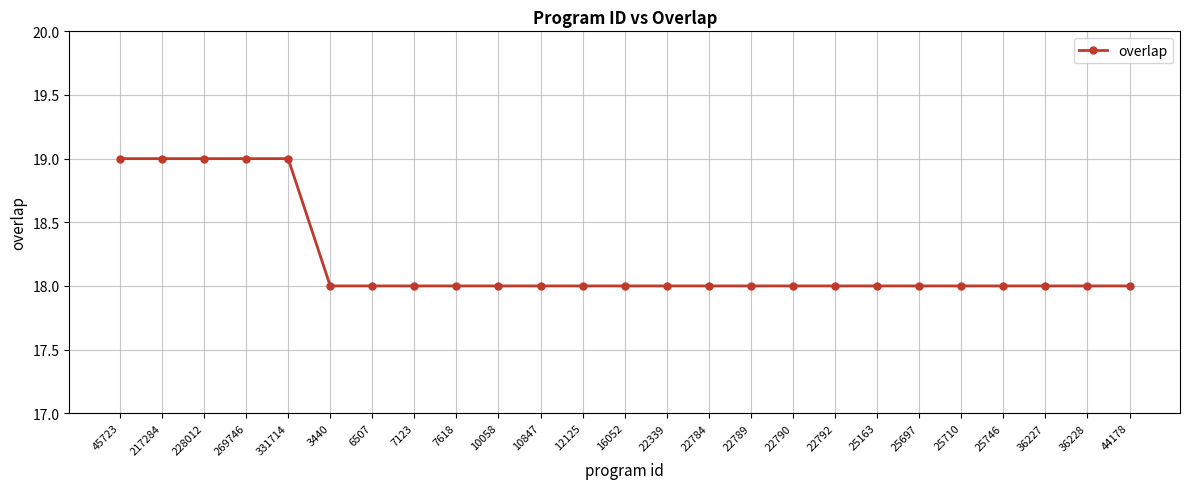

What position from the left is 3440?

6